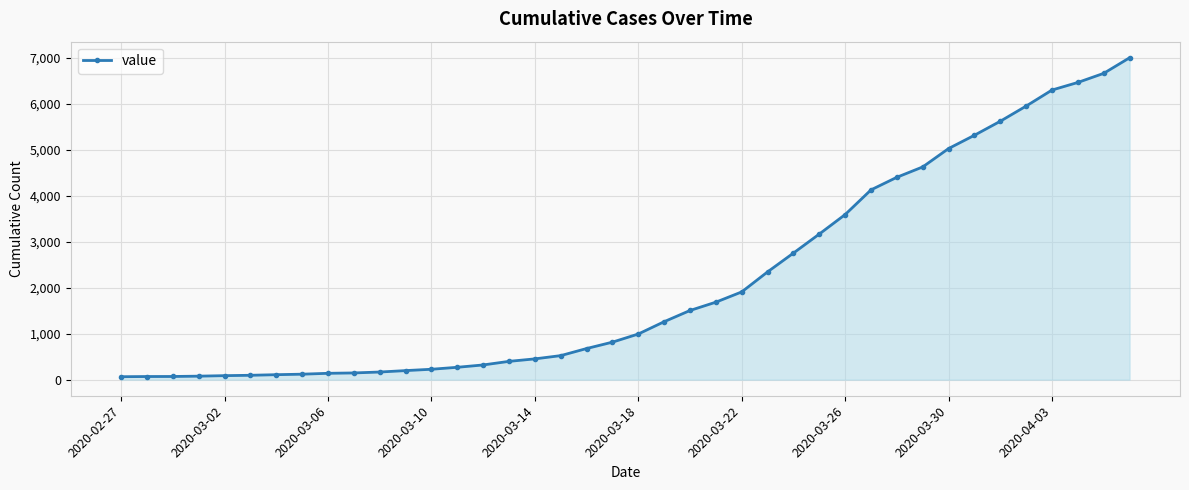

What is the difference between the maximum and minimum values?

6939